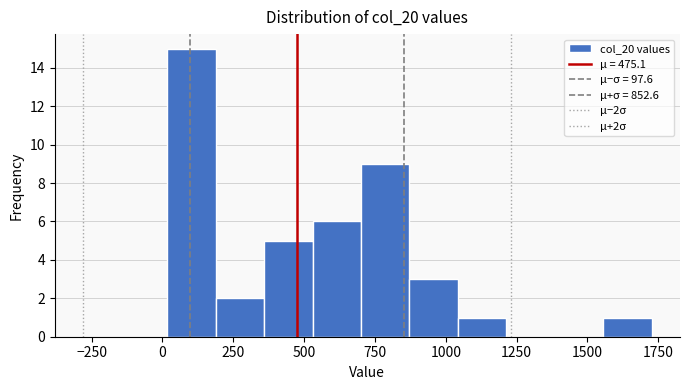

Read against the x-axis, roughly where is the centre of the tallest bar?

100